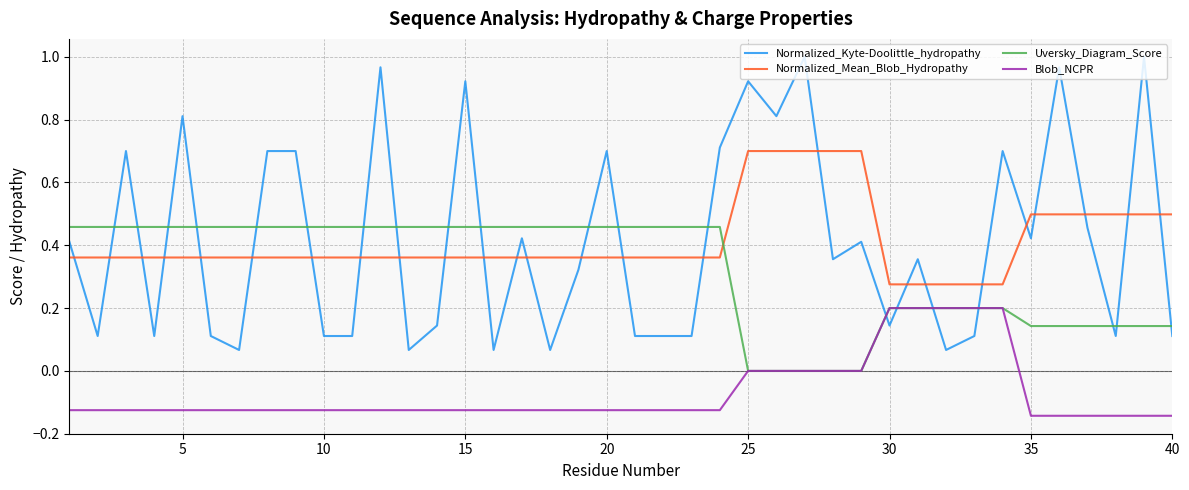

What are all the series names shown in the legend?

Normalized_Kyte-Doolittle_hydropathy, Normalized_Mean_Blob_Hydropathy, Uversky_Diagram_Score, Blob_NCPR